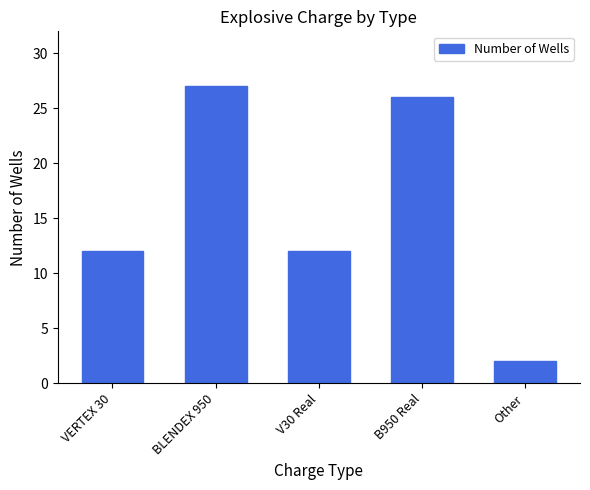

What is the sum of the values at Other and VERTEX 30?

14